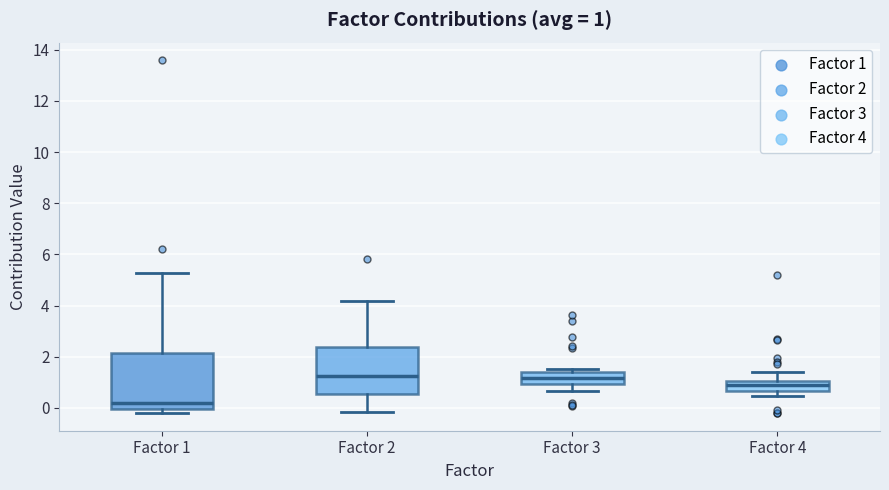

Comparing the boxes themselves (not the whiskers), which one is the tallest?

Factor 1